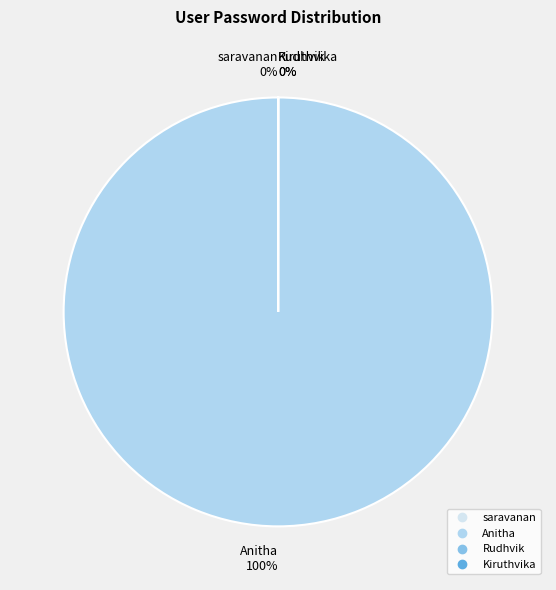

To the nearest percent, what is the difference between the largest and smallest slice percentages?

100%